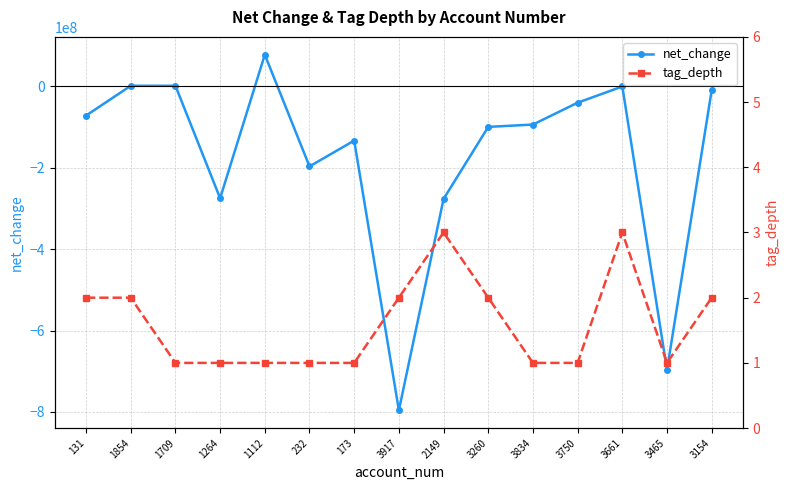

What is the sum of the tag_depth values at 3465 and 3834?

2